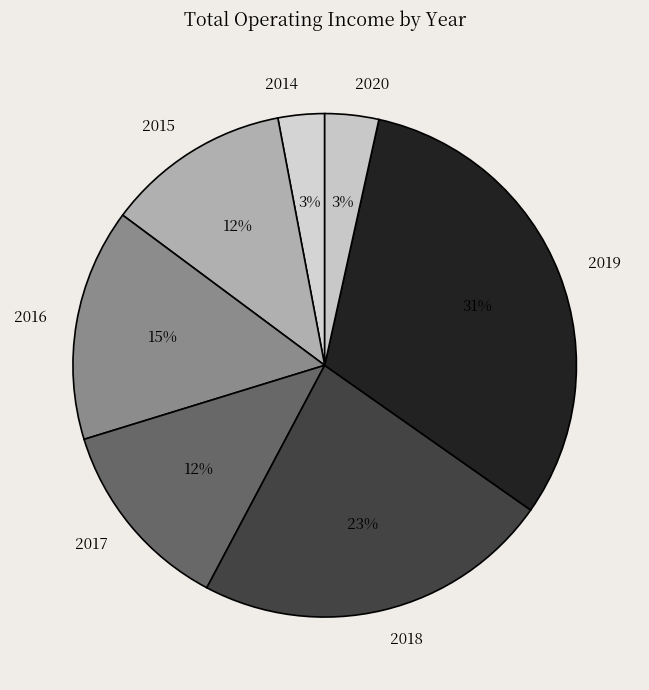

Is the sum of 2016 and 2014 greater than half?

No